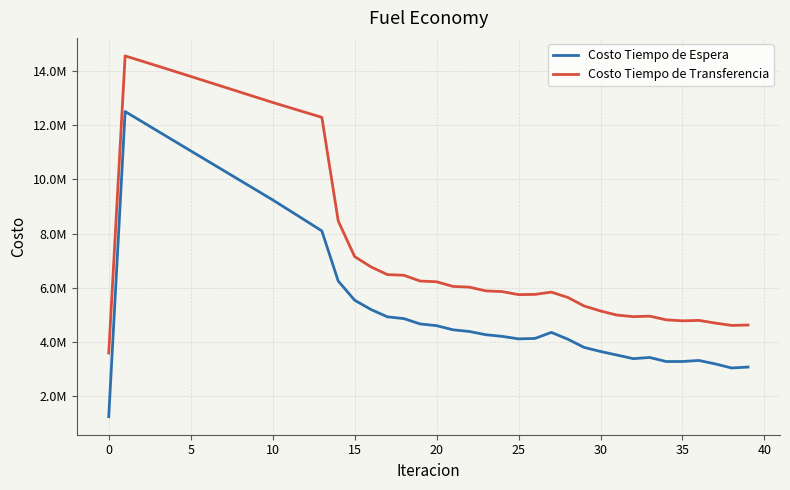

What is the label of the 33rd point from the left?

32